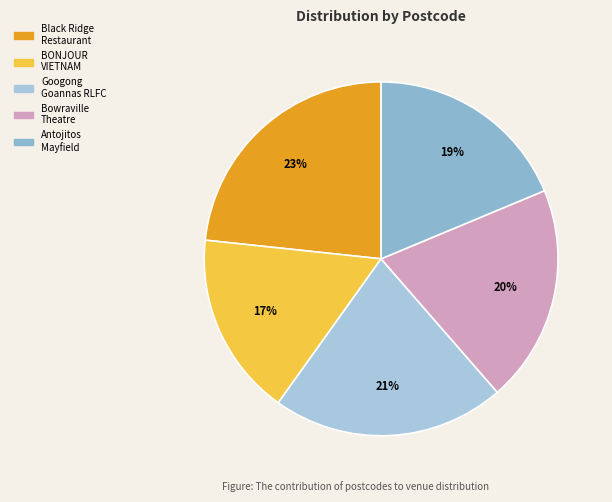

Rank the categories by value from lowest to highest.

BONJOUR VIETNAM, Antojitos Mayfield, Bowraville Theatre, Googong Goannas RLFC, Black Ridge Restaurant